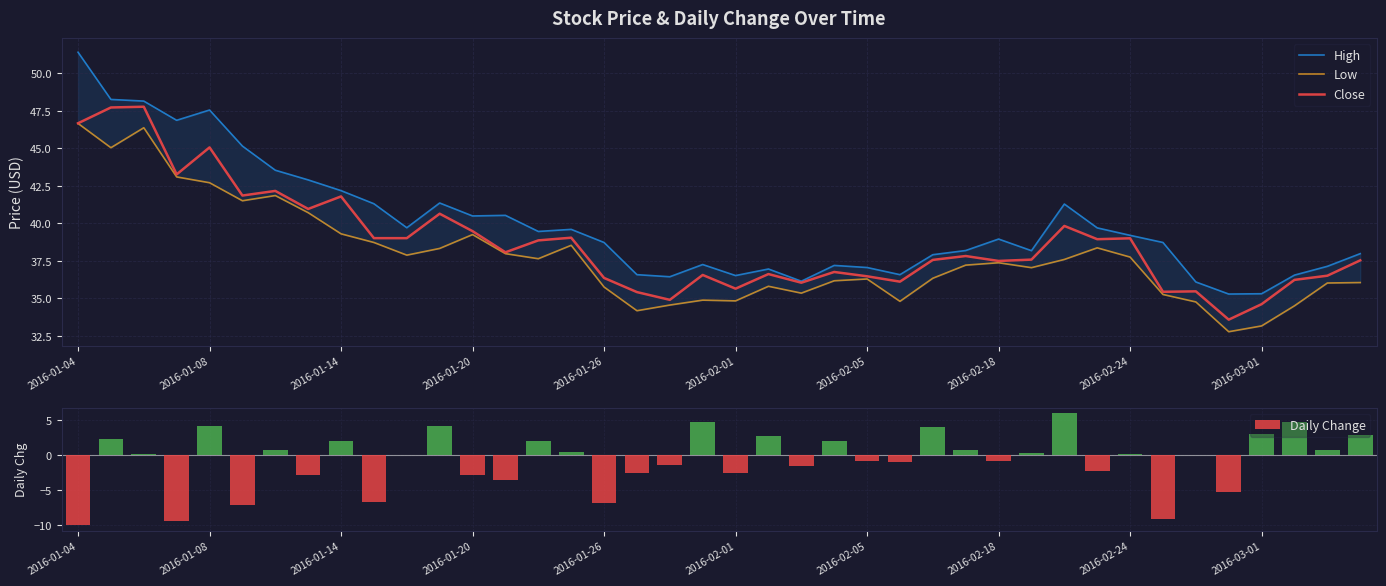

How many data points does each series have?

40